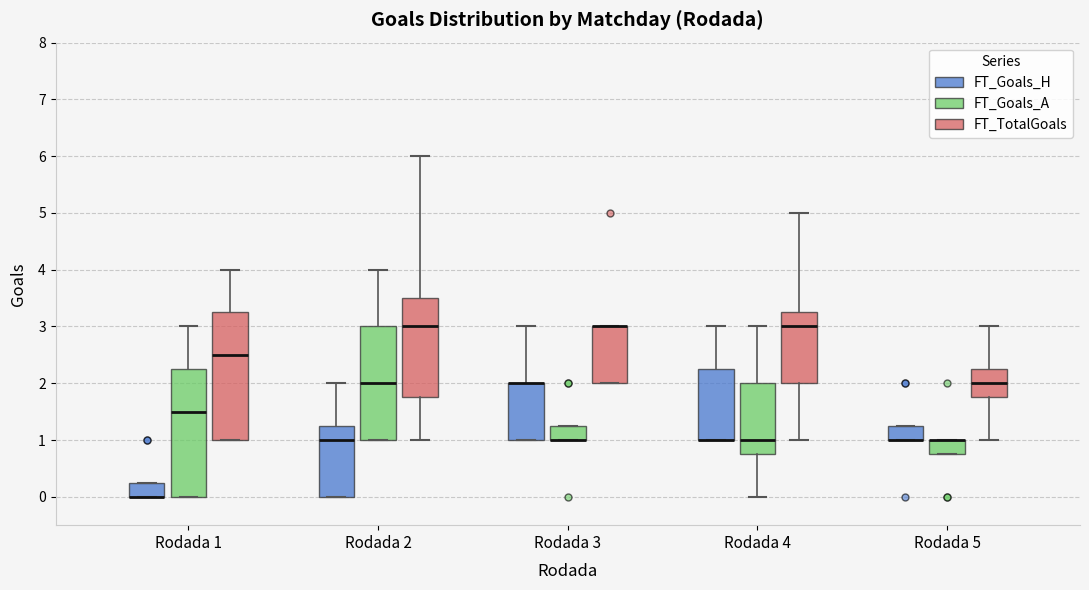

Reading left to right, read every box against the y-axis: the position of its median line, the range the box covers, and the ends of its whiskers. The values are not printed on the chart, so give them approximately, as read against the axis.

Rodada 1 (FT_Goals_H): median 0.0 (drawn on the box's lower edge), box 0.0 to 0.3, whiskers 0.0 to 0.3
Rodada 1 (FT_Goals_A): median 1.5, box 0.0 to 2.3, whiskers 0.0 to 3.0
Rodada 1 (FT_TotalGoals): median 2.5, box 1.0 to 3.3, whiskers 1.0 to 4.0
Rodada 2 (FT_Goals_H): median 1.0, box 0.0 to 1.3, whiskers 0.0 to 2.0
Rodada 2 (FT_Goals_A): median 2.0, box 1.0 to 3.0, whiskers 1.0 to 4.0
Rodada 2 (FT_TotalGoals): median 3.0, box 1.8 to 3.5, whiskers 1.0 to 6.0
Rodada 3 (FT_Goals_H): median 2.0 (drawn on the box's upper edge), box 1.0 to 2.0, whiskers 1.0 to 3.0
Rodada 3 (FT_Goals_A): median 1.0 (drawn on the box's lower edge), box 1.0 to 1.3, whiskers 1.0 to 1.3
Rodada 3 (FT_TotalGoals): median 3.0 (drawn on the box's upper edge), box 2.0 to 3.0, whiskers 2.0 to 3.0
Rodada 4 (FT_Goals_H): median 1.0 (drawn on the box's lower edge), box 1.0 to 2.3, whiskers 1.0 to 3.0
Rodada 4 (FT_Goals_A): median 1.0, box 0.8 to 2.0, whiskers 0.0 to 3.0
Rodada 4 (FT_TotalGoals): median 3.0, box 2.0 to 3.3, whiskers 1.0 to 5.0
Rodada 5 (FT_Goals_H): median 1.0 (drawn on the box's lower edge), box 1.0 to 1.3, whiskers 1.0 to 1.3
Rodada 5 (FT_Goals_A): median 1.0 (drawn on the box's upper edge), box 0.8 to 1.0, whiskers 0.8 to 1.0
Rodada 5 (FT_TotalGoals): median 2.0, box 1.8 to 2.3, whiskers 1.0 to 3.0